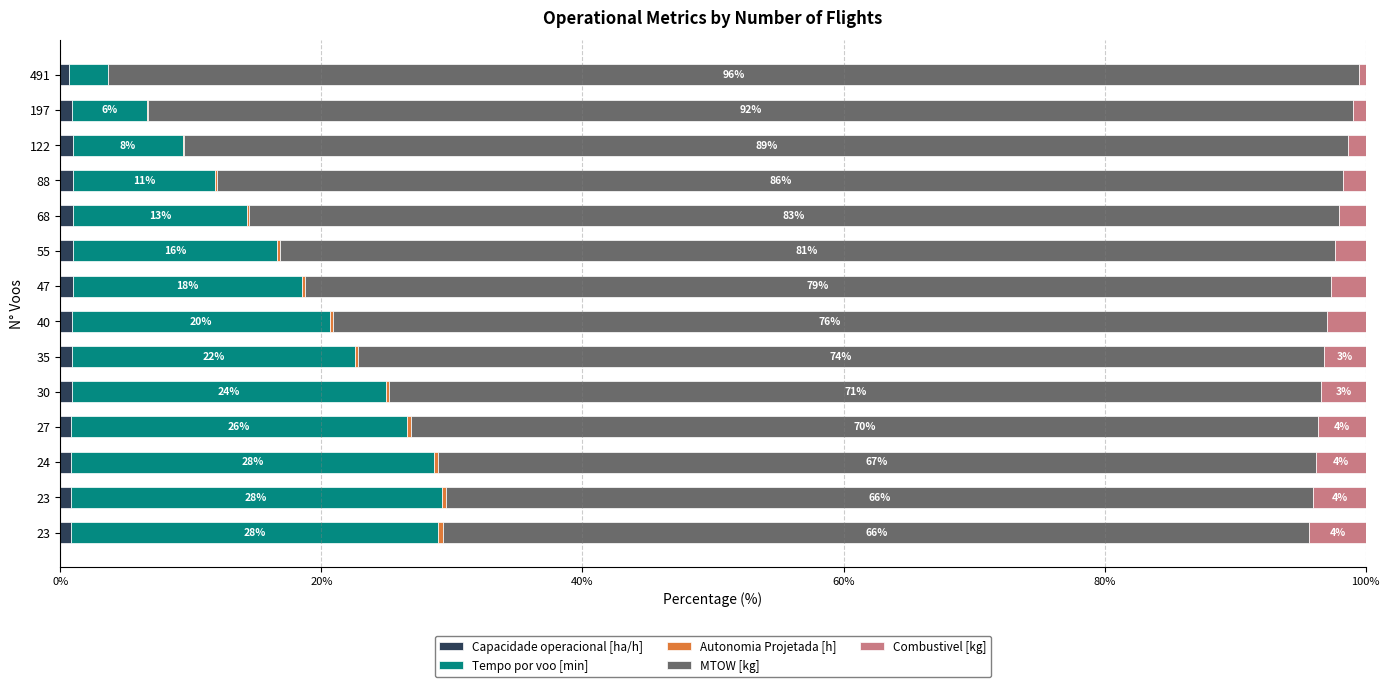

How many categories are shown in the chart?

14